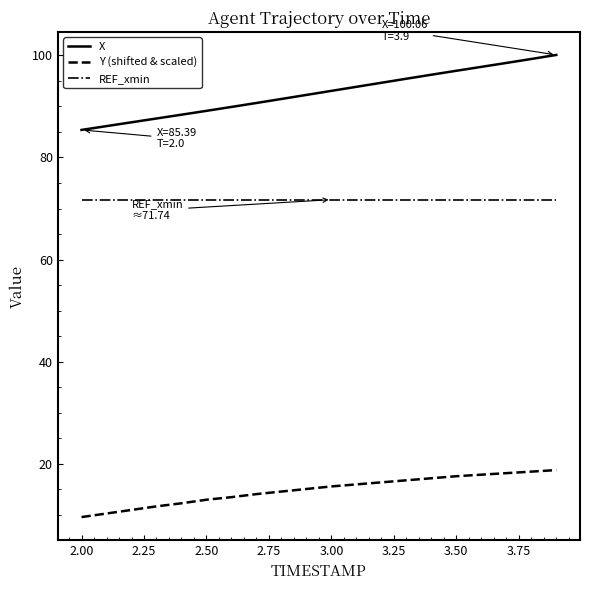

Is this an area chart (filled region under the line)?

No